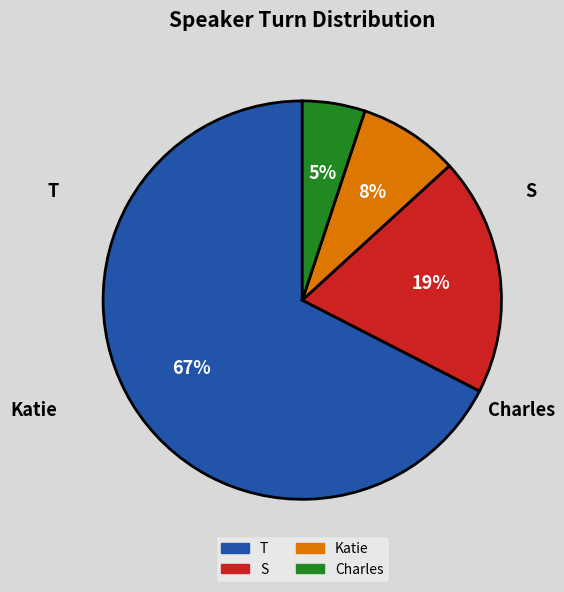

Between S and Charles, which is larger?

S